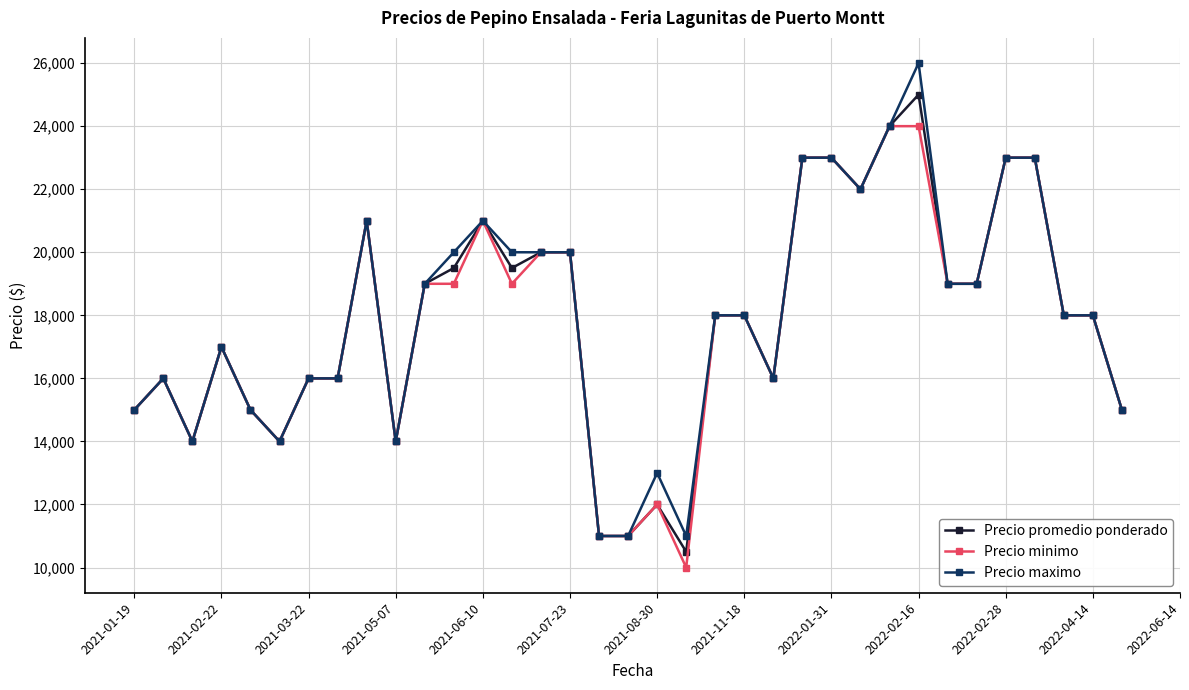

Which series has the largest range (max minus min)?

Precio maximo